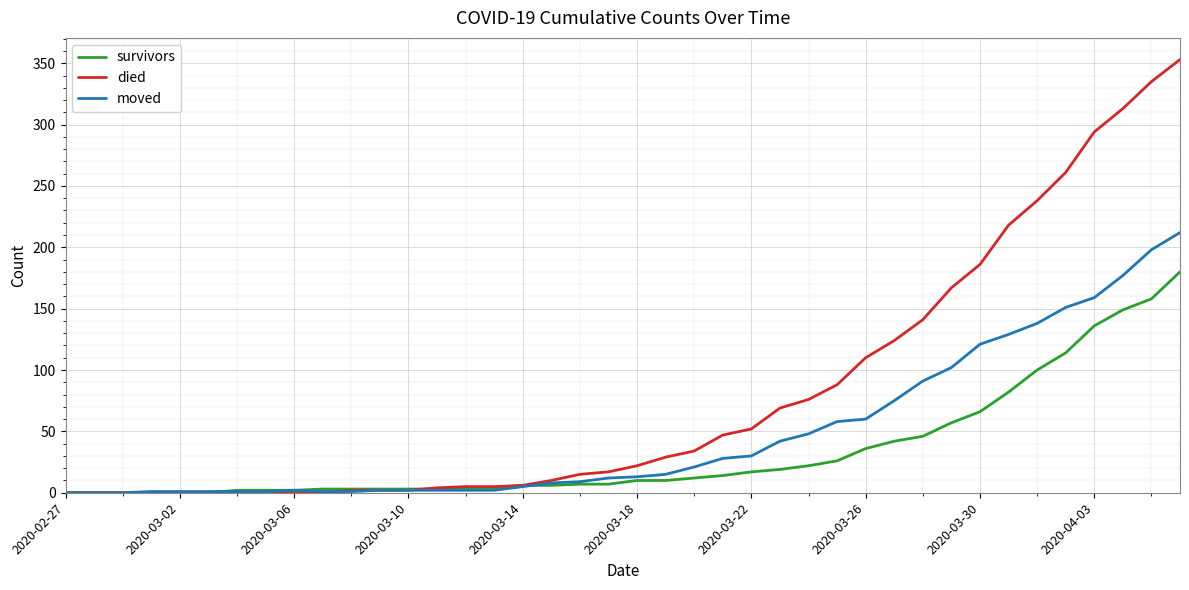

Which series has the largest total across all categories?

died